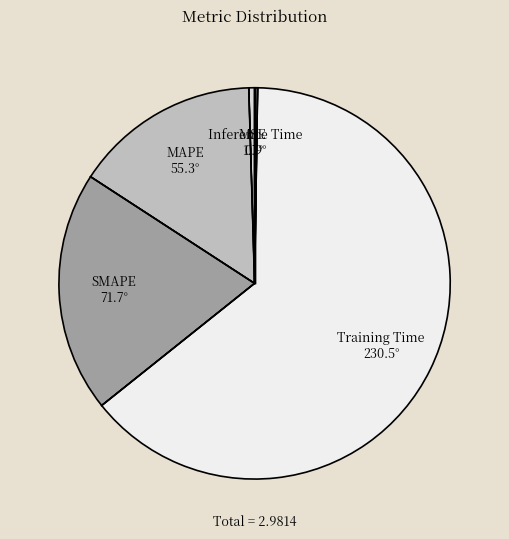

Which slice represents more than half of the pie?

Training Time